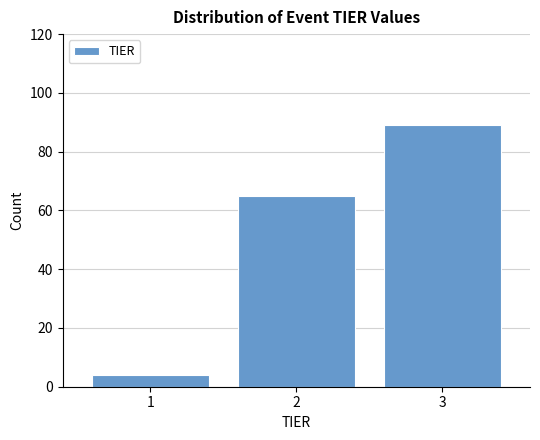

Reading right to left, extract all data points from this chart.

3=89	2=65	1=4